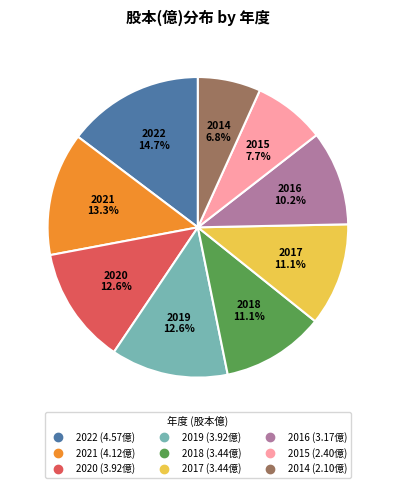

What percentage is the 2022 slice, to the nearest percent?

15%